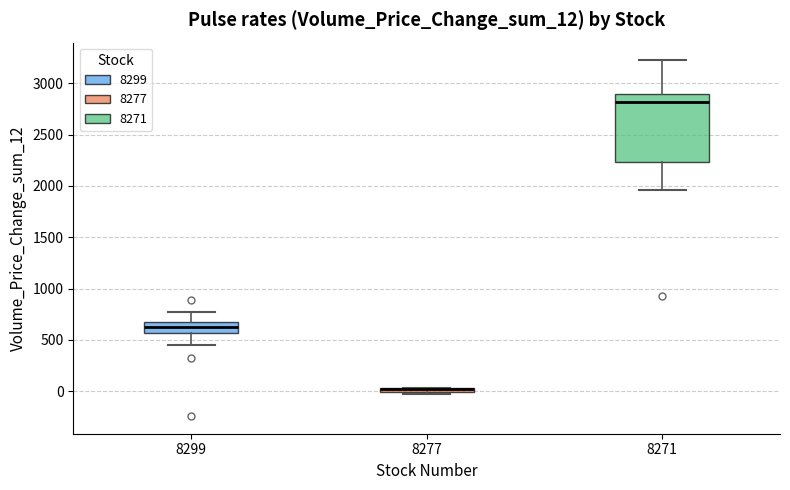

Which box is the tallest, from its lower edge to its upper edge?

8271